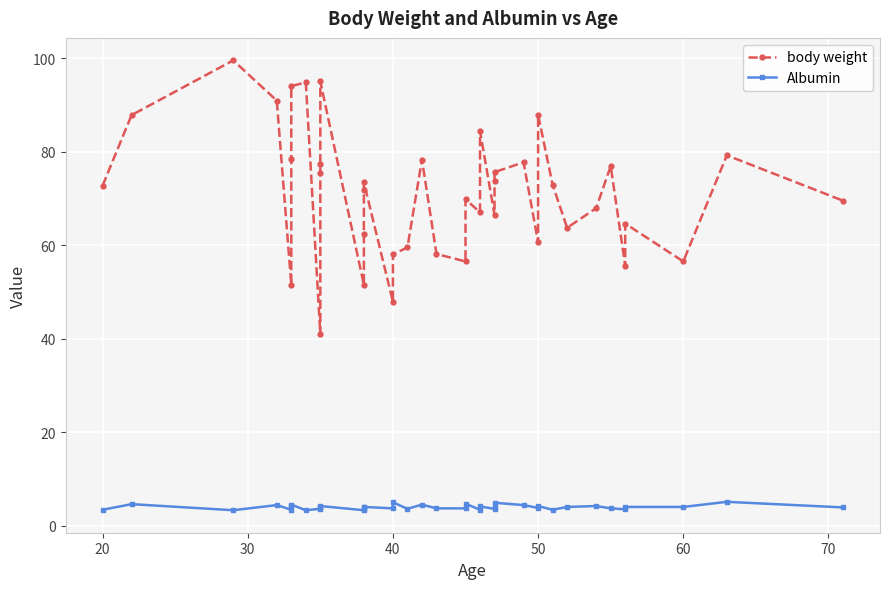

At how many categories does at least one series exceed 36?

40